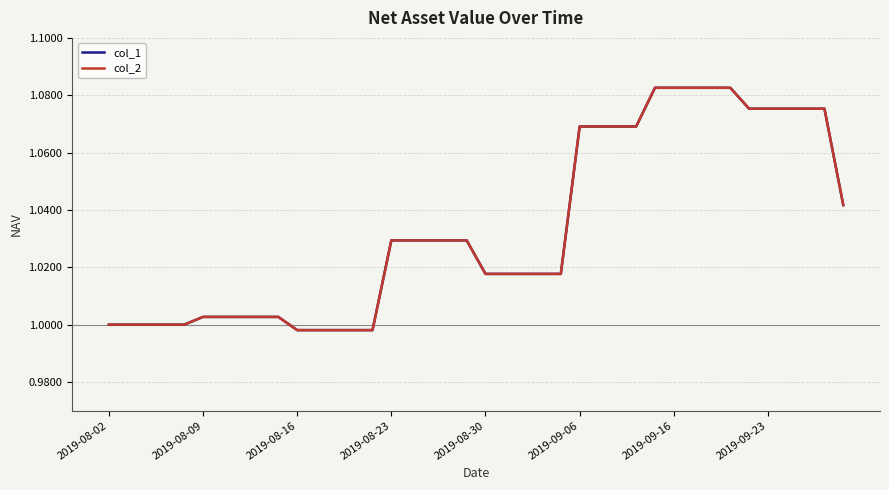

Which series has the largest total across all categories?

col_1